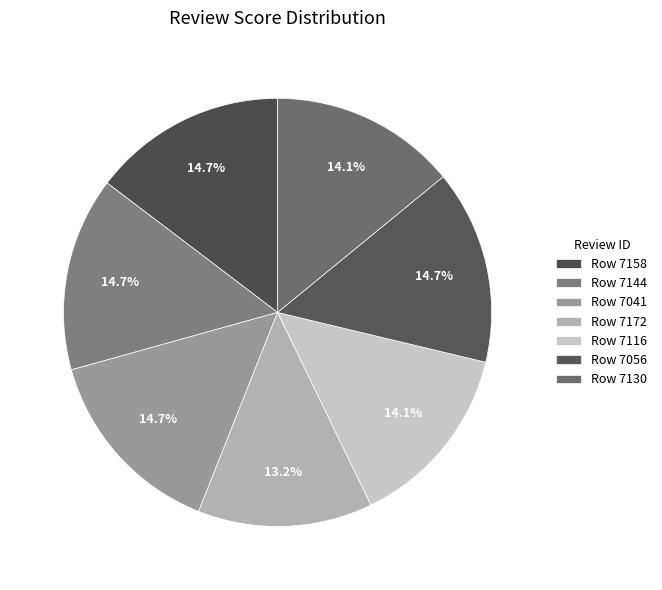

To the nearest percent, what is the average slice percentage?

14%